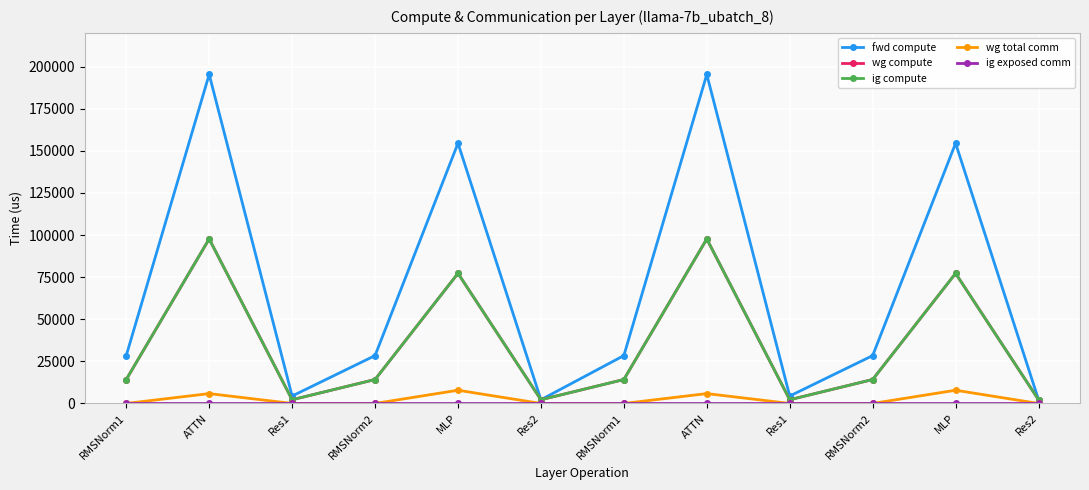

Which series has the largest range (max minus min)?

fwd compute